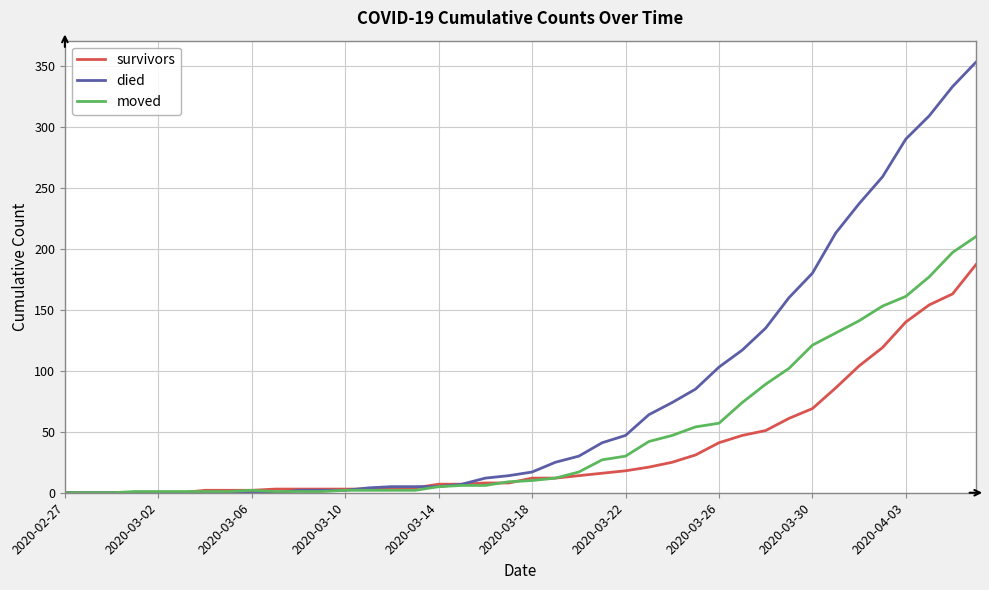

List the series in order of their peak value, highest first.

died, moved, survivors